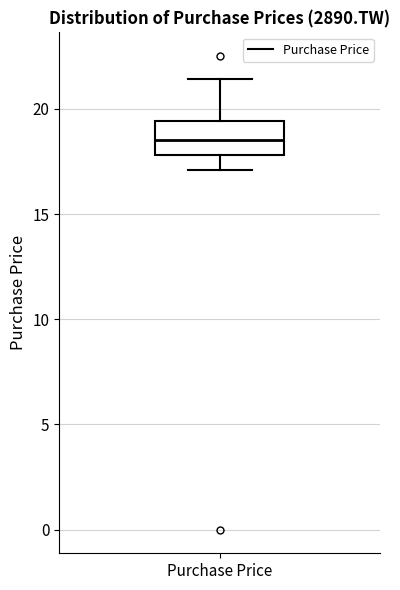

Where is the lower edge of the box for Purchase Price on the y-axis? The values are not printed on the chart, so give them approximately, as read against the axis.

18.0